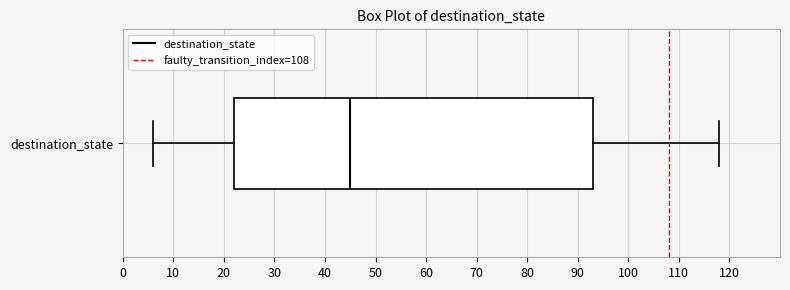

Transcribe this box plot: give where the median line is, the range the box spans, and where the two whiskers end, as read against the x-axis. The values are not printed on the chart, so give them approximately, as read against the axis.

median 45, box 22 to 93, whiskers 6 to 118